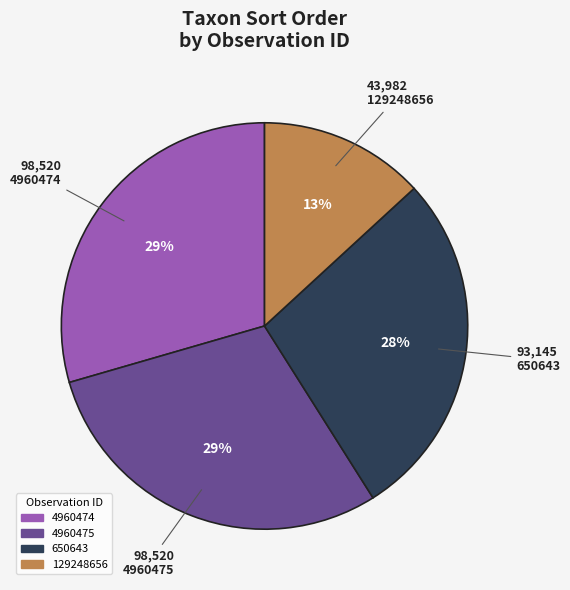

Which category has the smallest portion of the pie?

129248656